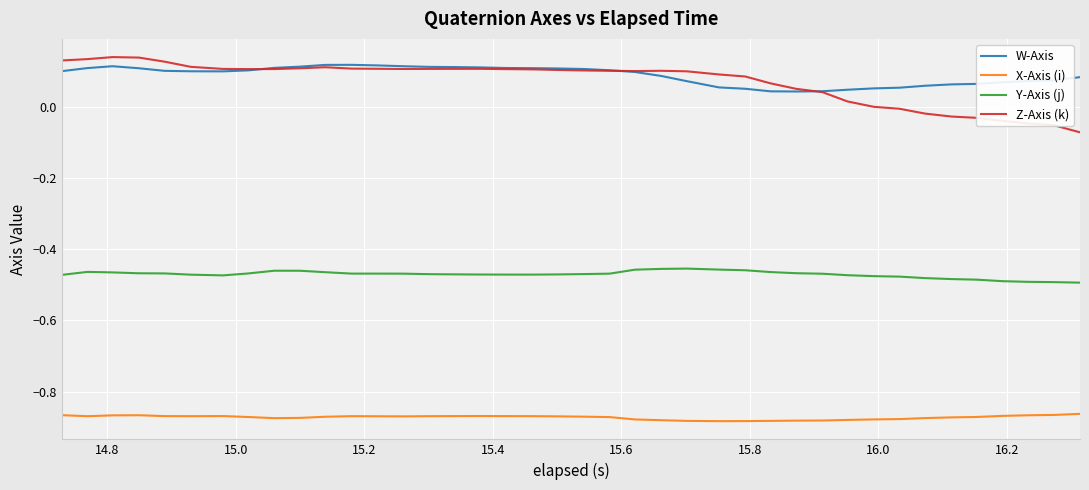

Which series has the widest spread of values?

Z-Axis (k)